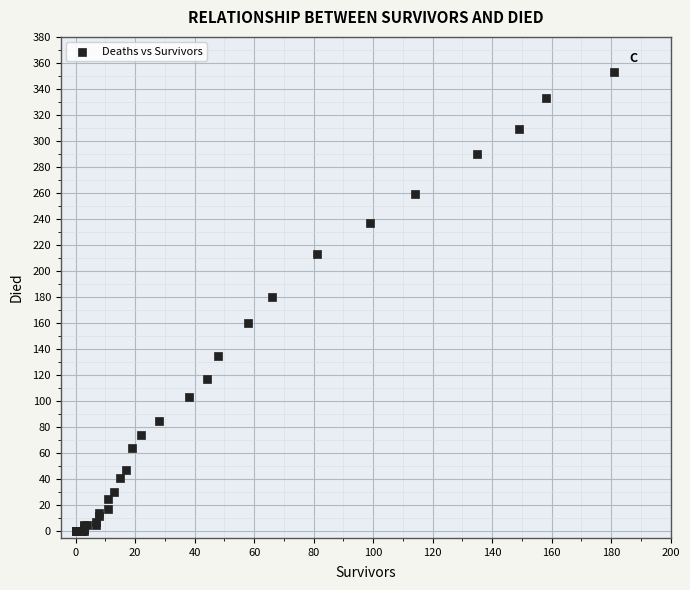

What Y value in the scatter plot is closest to 176?

180